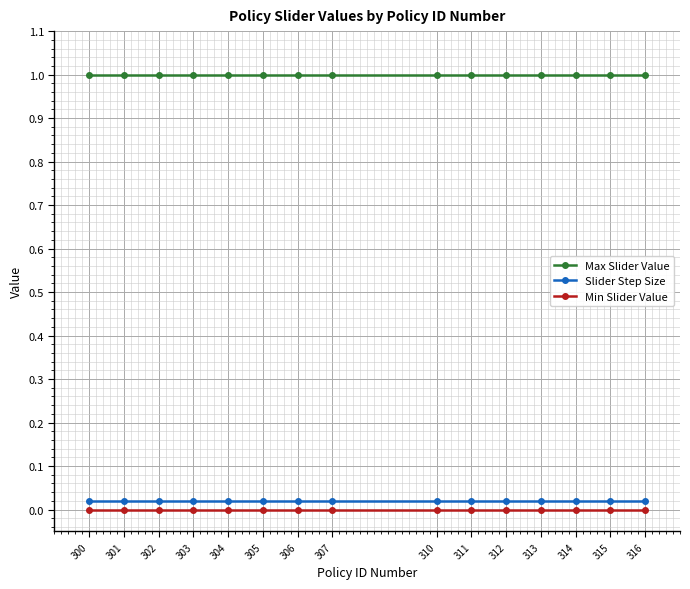

Which series has the largest total across all categories?

Max Slider Value